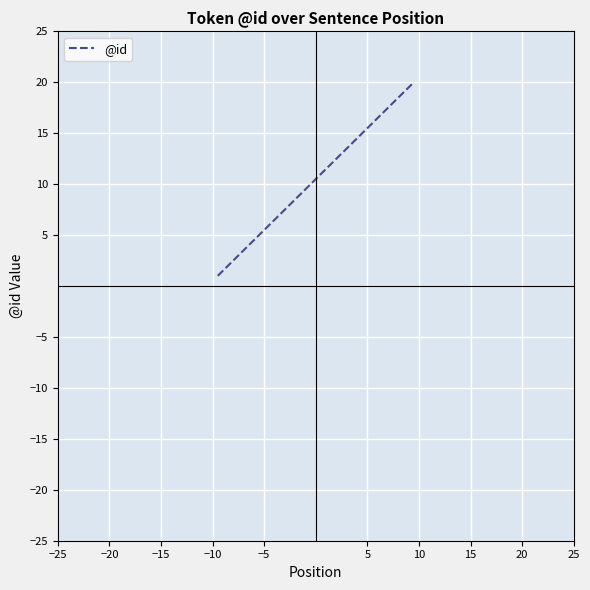

What is the minimum value shown in the chart?

1